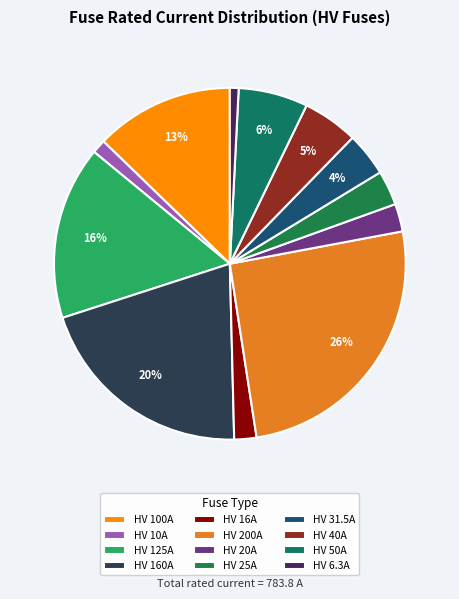

Count the number of slices in the pie.

12